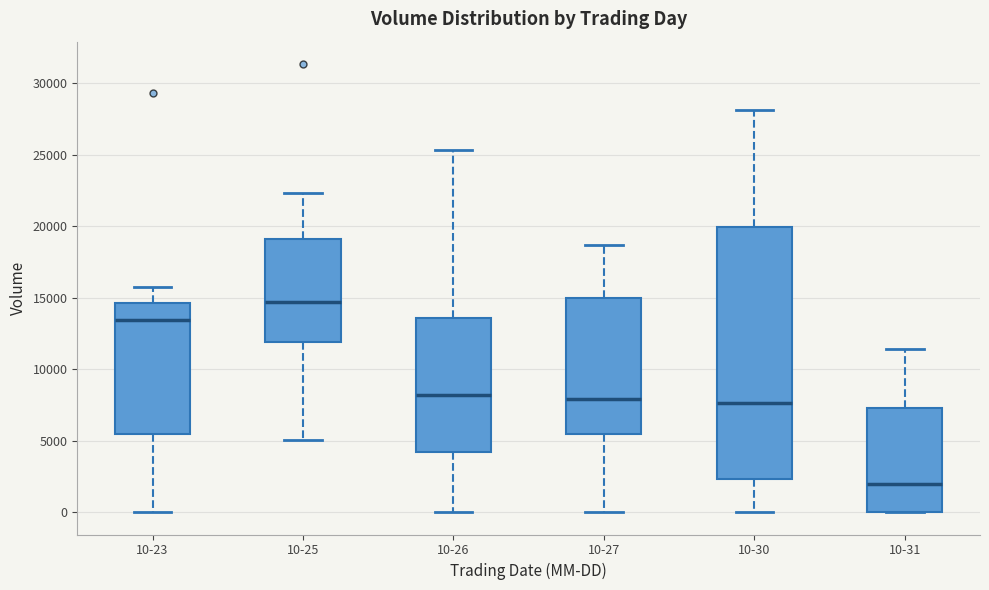

Reading left to right, read every box against the y-axis: the position of its median line, the range the box covers, and the ends of its whiskers. The values are not printed on the chart, so give them approximately, as read against the axis.

10-23: median 13500, box 5500 to 14500, whiskers 0 to 15500
10-25: median 14500, box 12000 to 19000, whiskers 5000 to 22500
10-26: median 8000, box 4000 to 13500, whiskers 0 to 25500
10-27: median 8000, box 5500 to 15000, whiskers 0 to 18500
10-30: median 7500, box 2500 to 20000, whiskers 0 to 28000
10-31: median 2000, box 0 to 7500, whiskers 0 to 11500